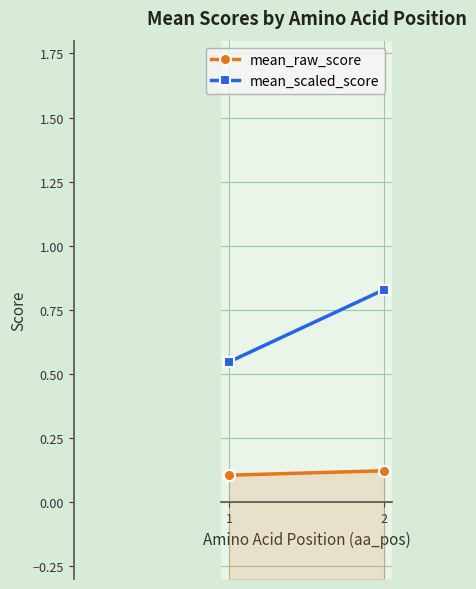

What is the value of the mean_scaled_score point at the 2nd from the left?

0.8